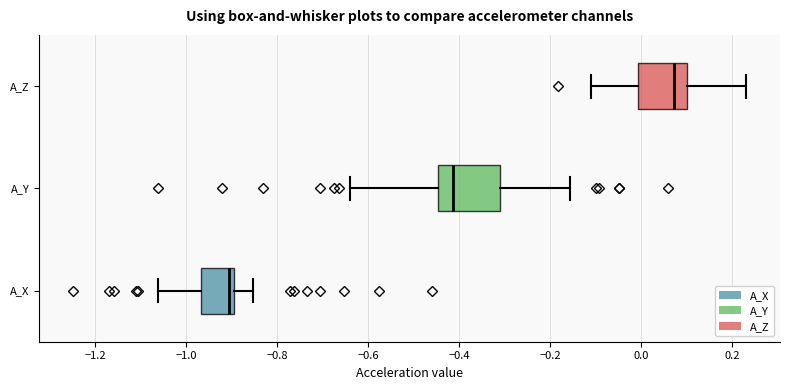

Which box is the widest, from its left edge to its right edge?

A_Y